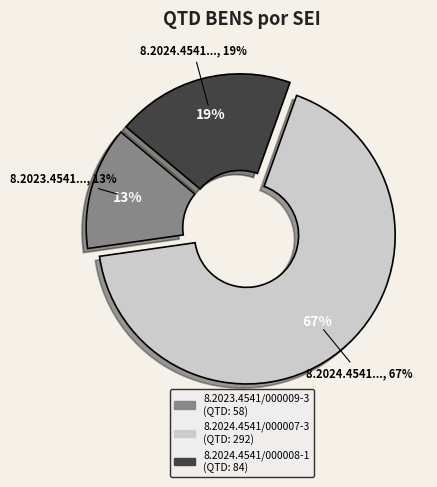

True or false: 8.2024.4541/000007-3 accounts for 67% of the total.

True